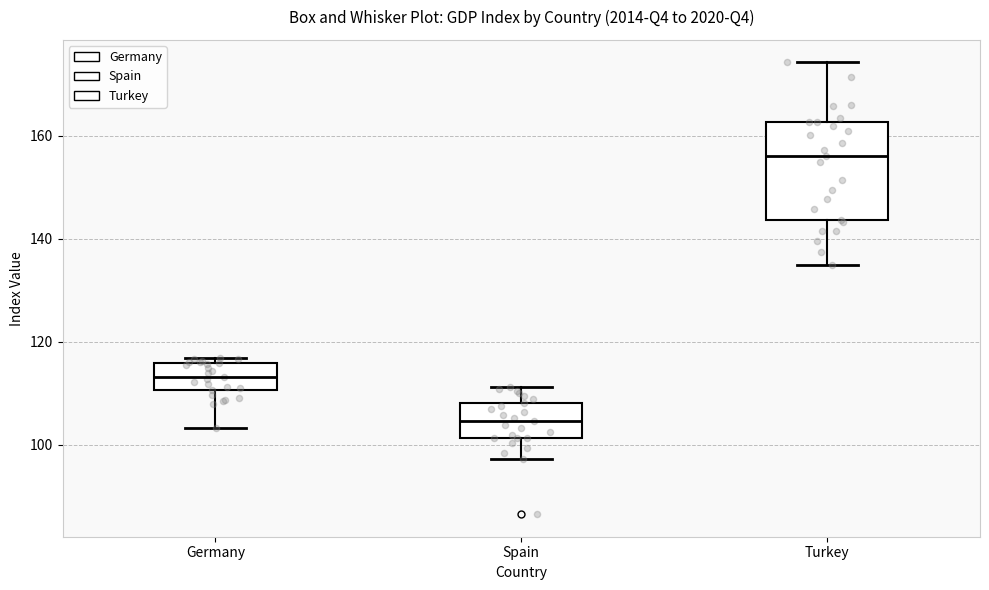

Reading left to right, read every box against the y-axis: the position of its median line, the range the box covers, and the ends of its whiskers. The values are not printed on the chart, so give them approximately, as read against the axis.

Germany: median 114, box 110 to 116, whiskers 104 to 116 (just above the box's upper edge)
Spain: median 104, box 102 to 108, whiskers 98 to 112
Turkey: median 156, box 144 to 162, whiskers 134 to 174